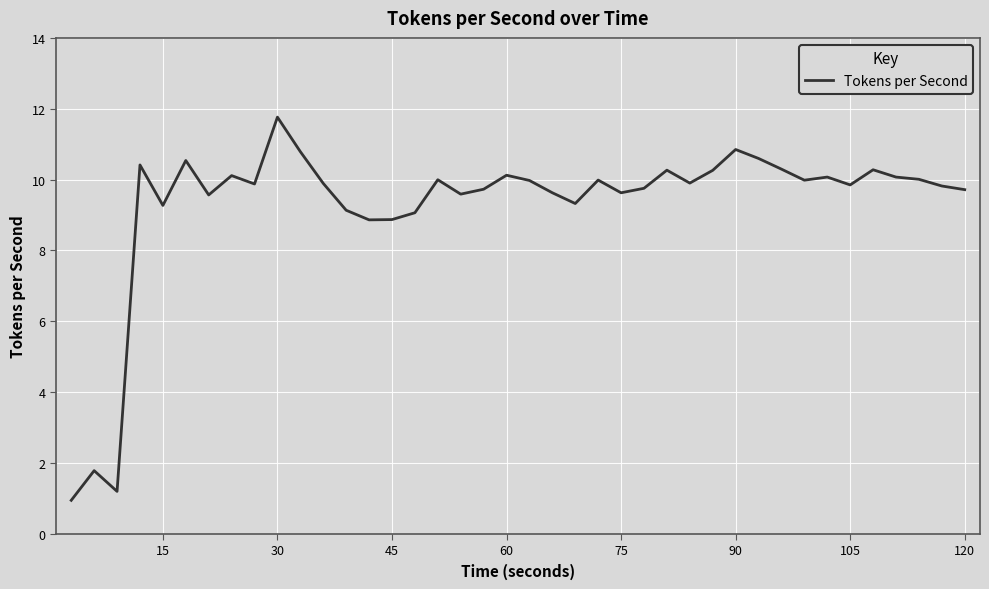

What is the difference between the maximum and second lowest values?

10.6